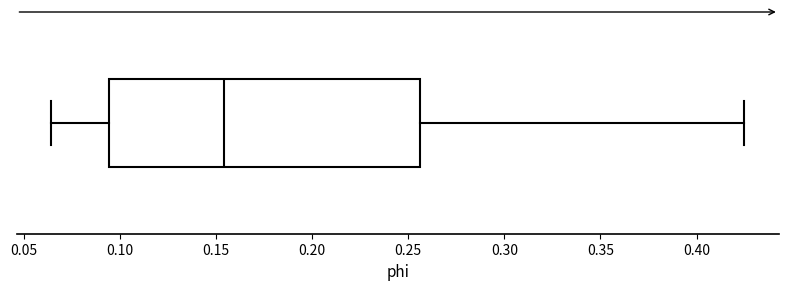

Transcribe this box plot: give where the median line is, the range the box spans, and where the two whiskers end, as read against the x-axis. The values are not printed on the chart, so give them approximately, as read against the axis.

median 0.155, box 0.095 to 0.255, whiskers 0.065 to 0.425